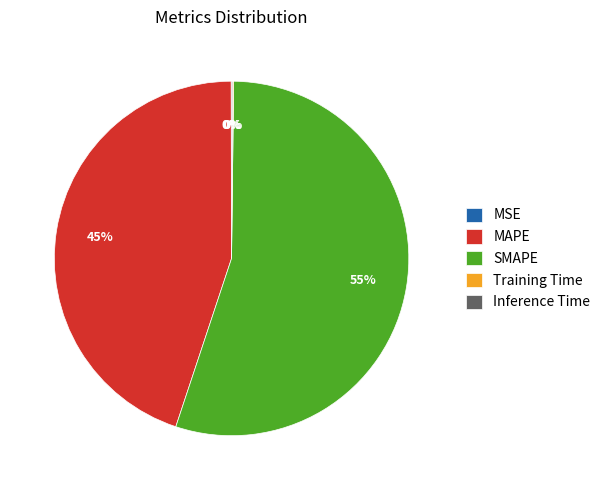

What is the ratio of the value at SMAPE to the value at MAPE?

1.2